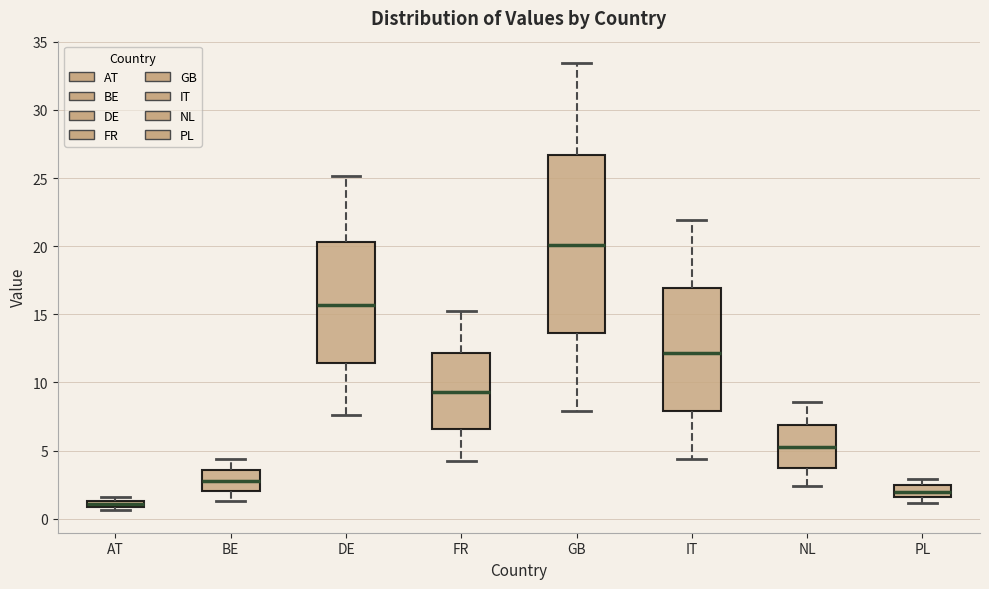

Which box is the tallest, from its lower edge to its upper edge?

GB